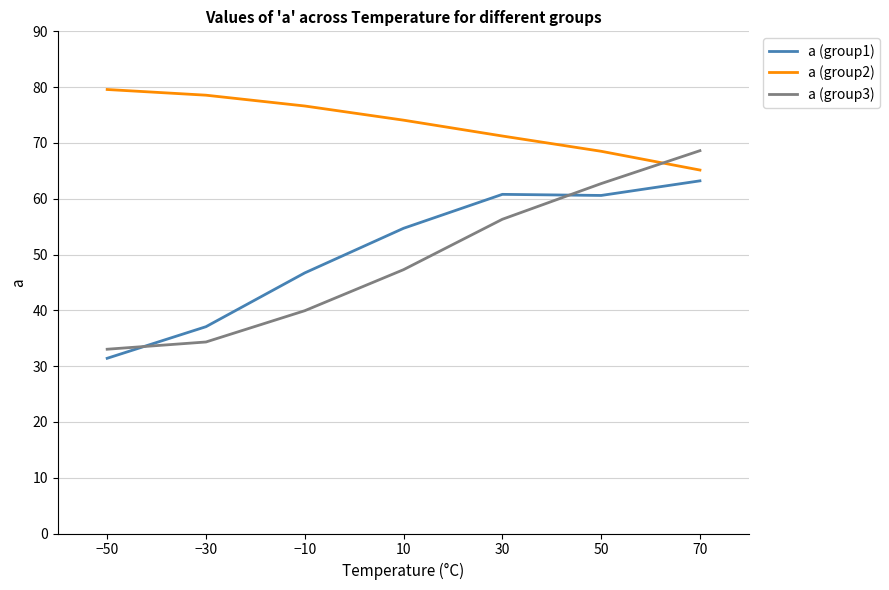

Rank the series by their maximum value, from lowest to highest.

a (group1), a (group3), a (group2)